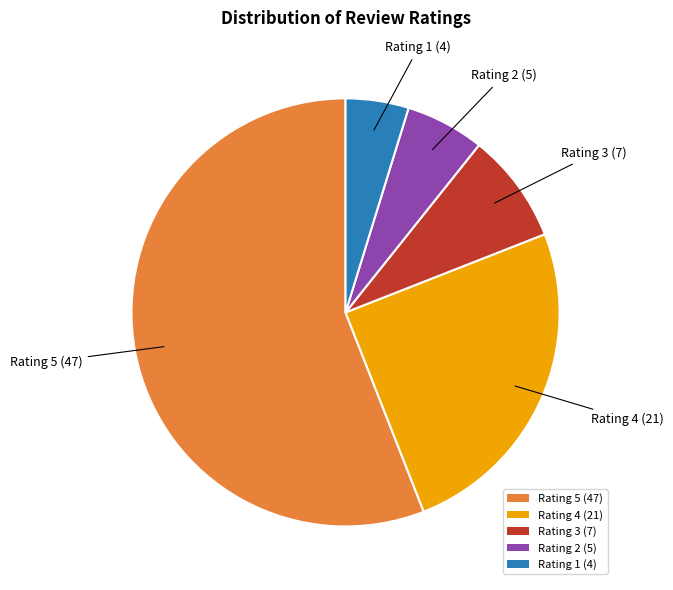

Which category accounts for the majority?

Rating 5 (47)